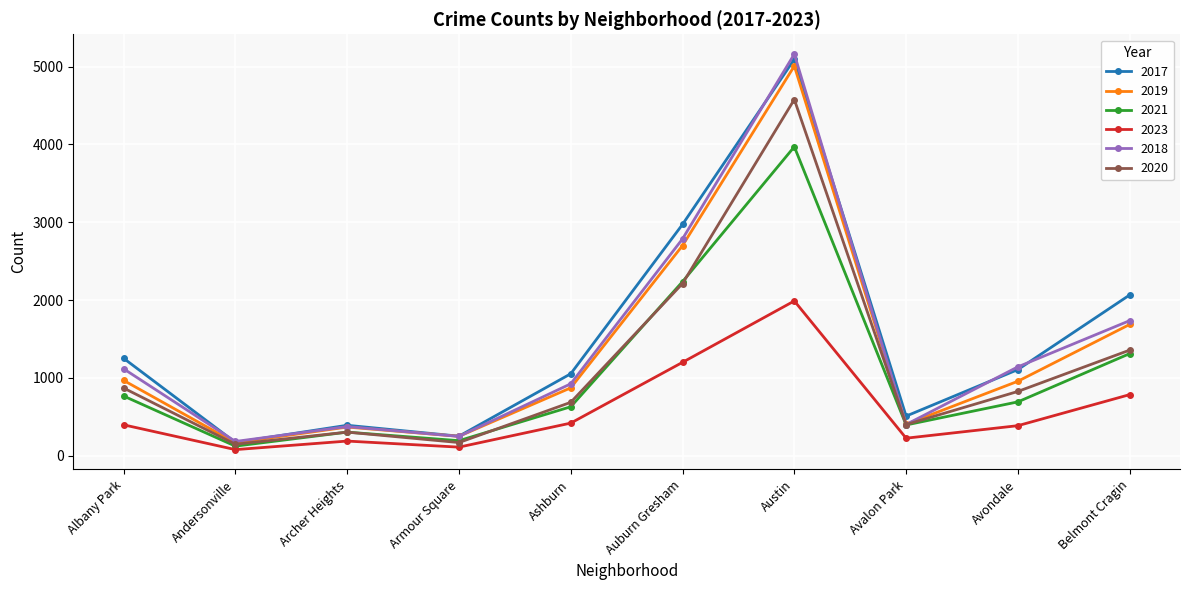

True or false: 2020 has a value of 303 at Archer Heights.

True